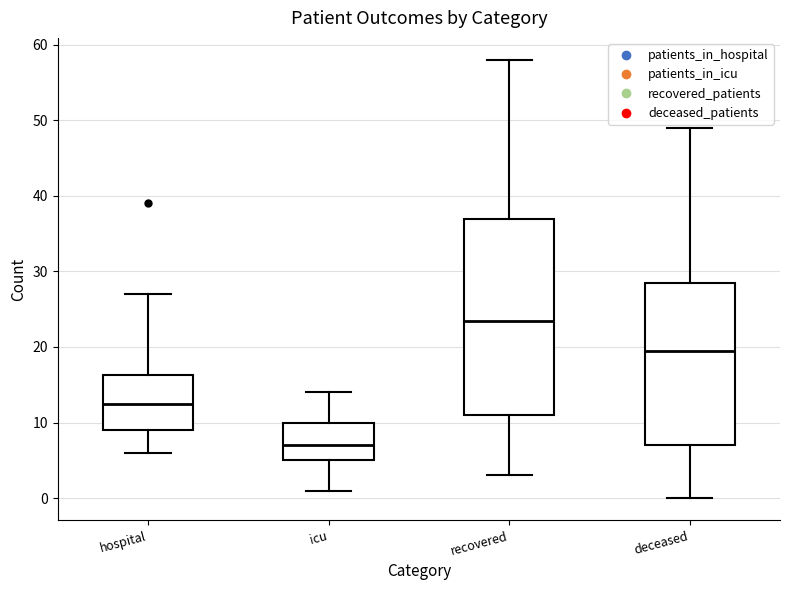

Comparing the boxes themselves (not the whiskers), which one is the tallest?

recovered